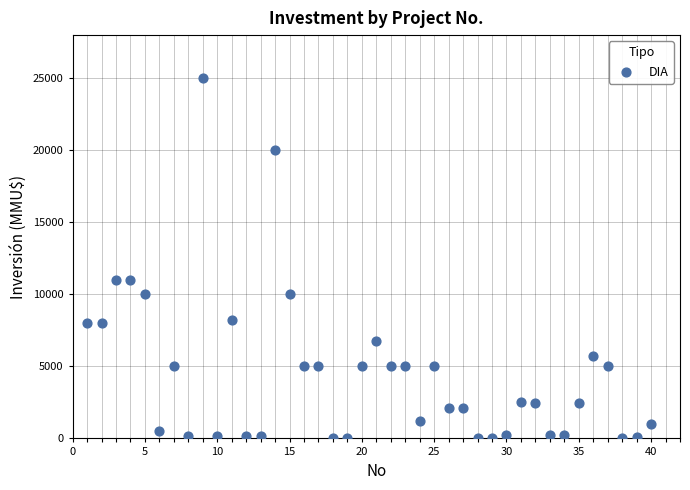

What is the range of X values (max minus min)?

39